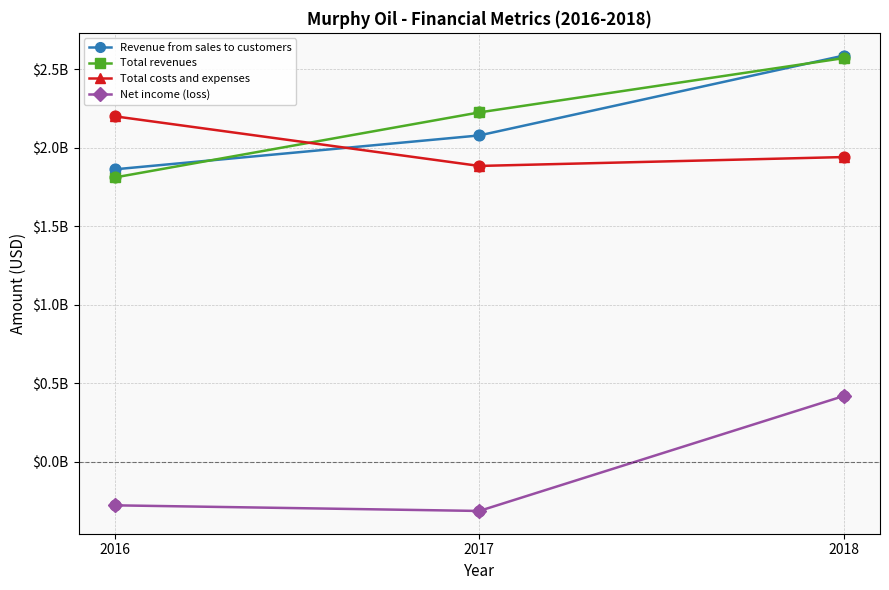

Is this an area chart (filled region under the line)?

No